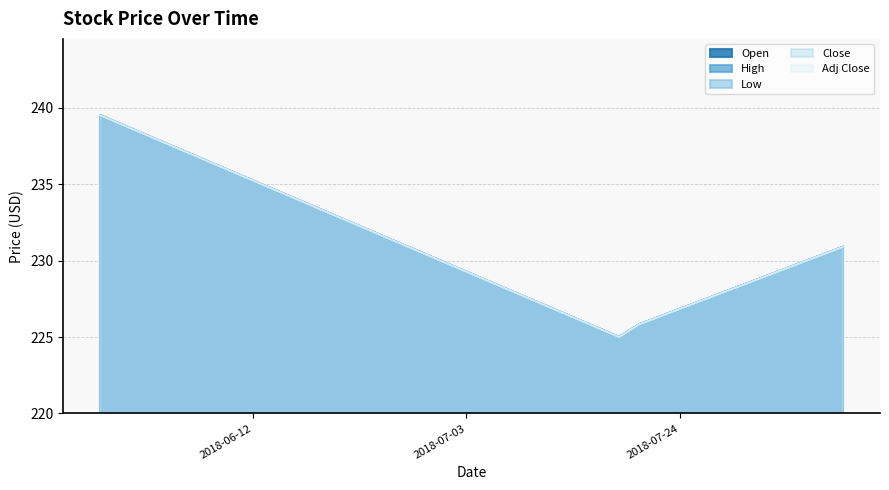

Is it true that Close equals 225.0 at 2018-07-18?

True